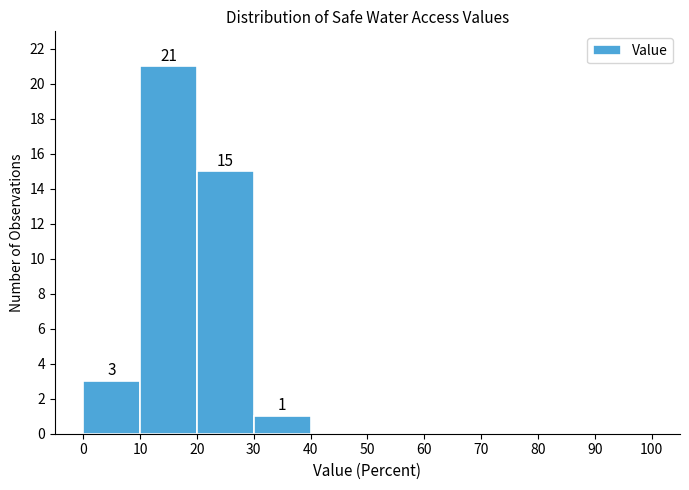

Over which range of the x-axis is the bar tallest?

10 to 20